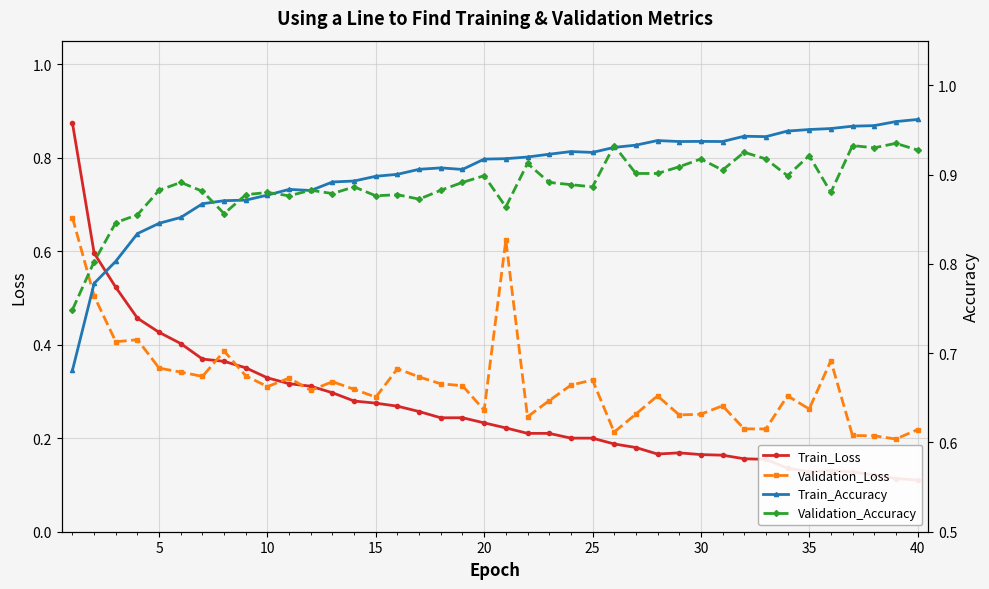

Reading right to left, extract all data points from this chart.

Train_Loss: 0.1	0.1	0.1	0.1	0.1	0.1	0.1	0.2	0.2	0.2	0.2	0.2	0.2	0.2	0.2	0.2	0.2	0.2	0.2	0.2	0.2	0.2	0.2	0.3	0.3	0.3	0.3	0.3	0.3	0.3	0.3	0.4	0.4	0.4	0.4	0.4	0.5	0.5	0.6	0.9
Validation_Loss: 0.2	0.2	0.2	0.2	0.4	0.3	0.3	0.2	0.2	0.3	0.3	0.2	0.3	0.3	0.2	0.3	0.3	0.3	0.2	0.6	0.3	0.3	0.3	0.3	0.3	0.3	0.3	0.3	0.3	0.3	0.3	0.3	0.4	0.3	0.3	0.3	0.4	0.4	0.5	0.7
Train_Accuracy: 1.0	1.0	1.0	1.0	1.0	1.0	0.9	0.9	0.9	0.9	0.9	0.9	0.9	0.9	0.9	0.9	0.9	0.9	0.9	0.9	0.9	0.9	0.9	0.9	0.9	0.9	0.9	0.9	0.9	0.9	0.9	0.9	0.9	0.9	0.9	0.8	0.8	0.8	0.8	0.7
Validation_Accuracy: 0.9	0.9	0.9	0.9	0.9	0.9	0.9	0.9	0.9	0.9	0.9	0.9	0.9	0.9	0.9	0.9	0.9	0.9	0.9	0.9	0.9	0.9	0.9	0.9	0.9	0.9	0.9	0.9	0.9	0.9	0.9	0.9	0.9	0.9	0.9	0.9	0.9	0.8	0.8	0.7